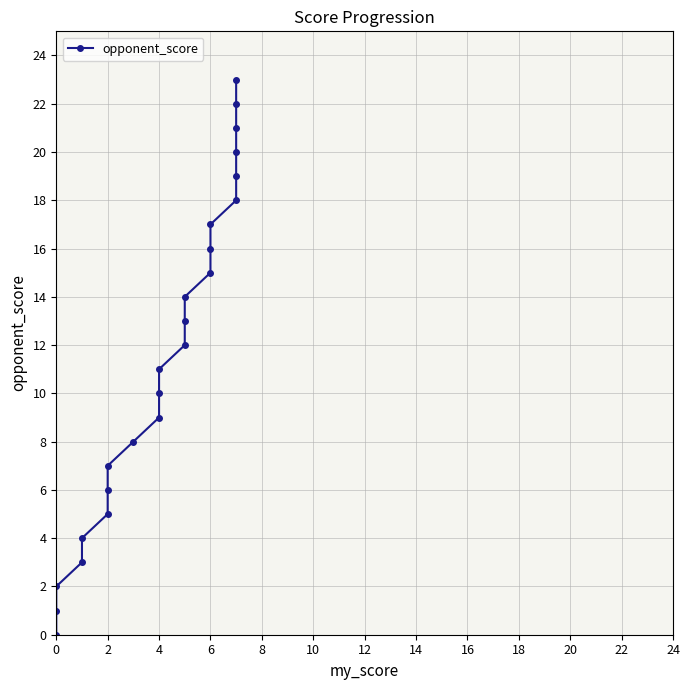

Count the number of categories in the chart.

24